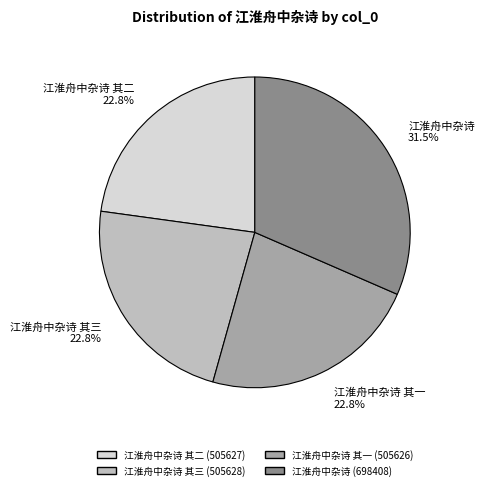

Which has a higher value, 江淮舟中杂诗 31.5% or 江淮舟中杂诗 其二 22.8%?

江淮舟中杂诗 31.5%